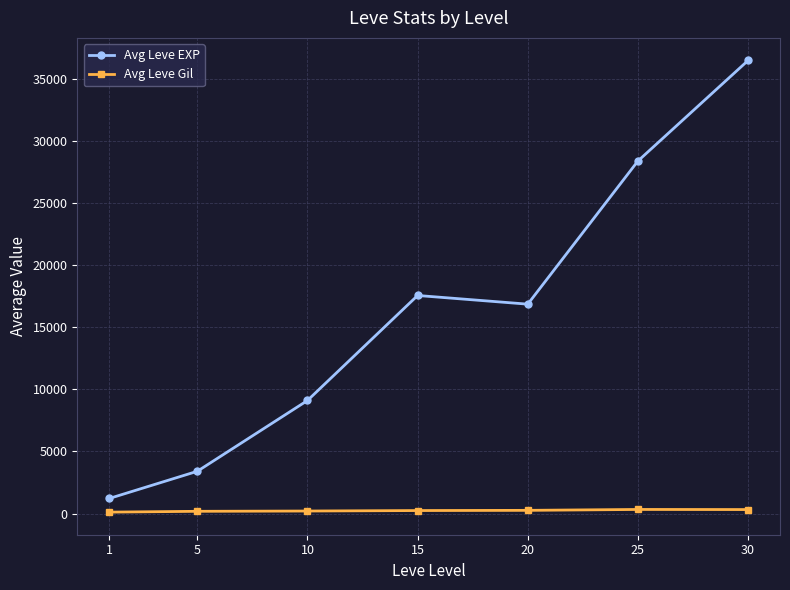

True or false: Avg Leve EXP and Avg Leve Gil intersect in this chart.

False